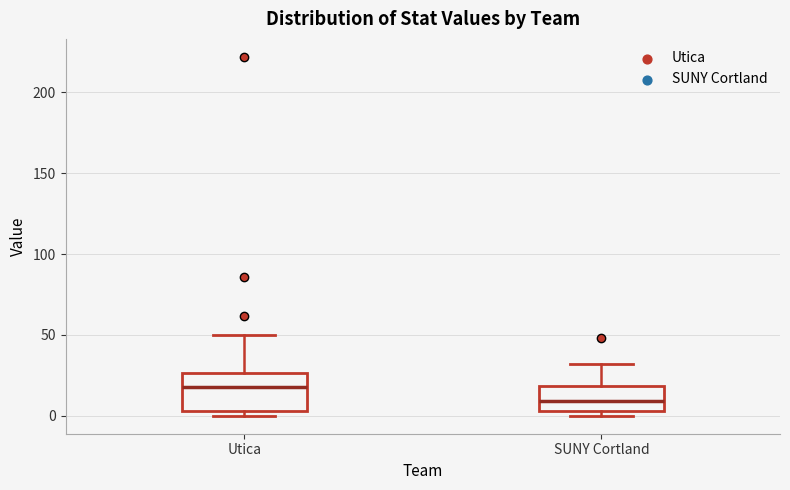

Reading left to right, transcribe this box plot: for each box, give where its median line is, the range the box spans, and where its two whiskers end, as read against the y-axis. The values are not printed on the chart, so give them approximately, as read against the axis.

Utica: median 20, box 5 to 25, whiskers 0 to 50
SUNY Cortland: median 10, box 5 to 20, whiskers 0 to 30